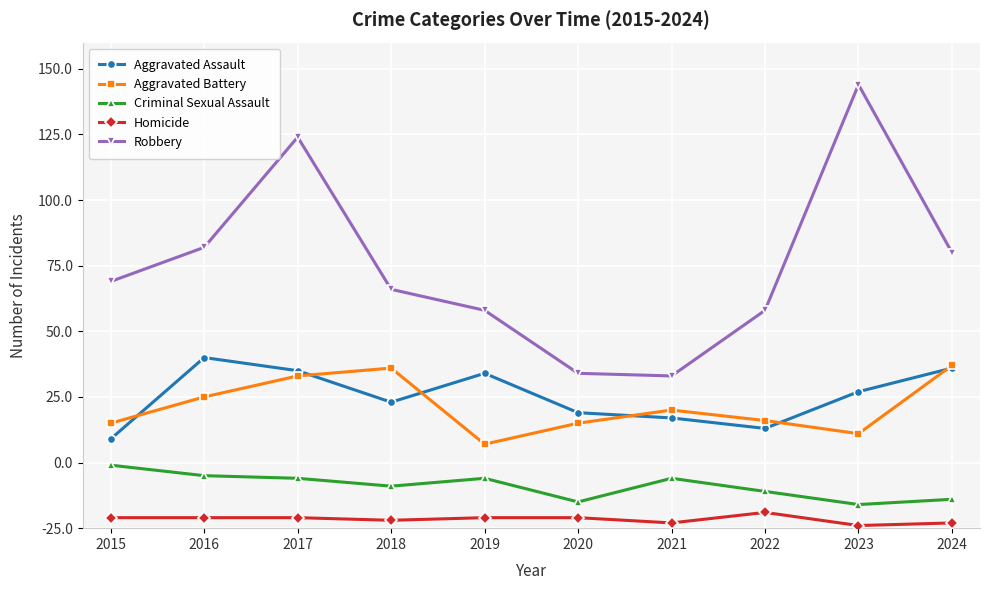

Where is Aggravated Battery nearest to the value 47?

2021